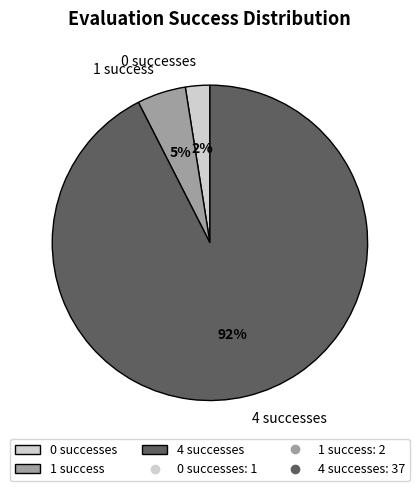

Count the number of slices in the pie.

3